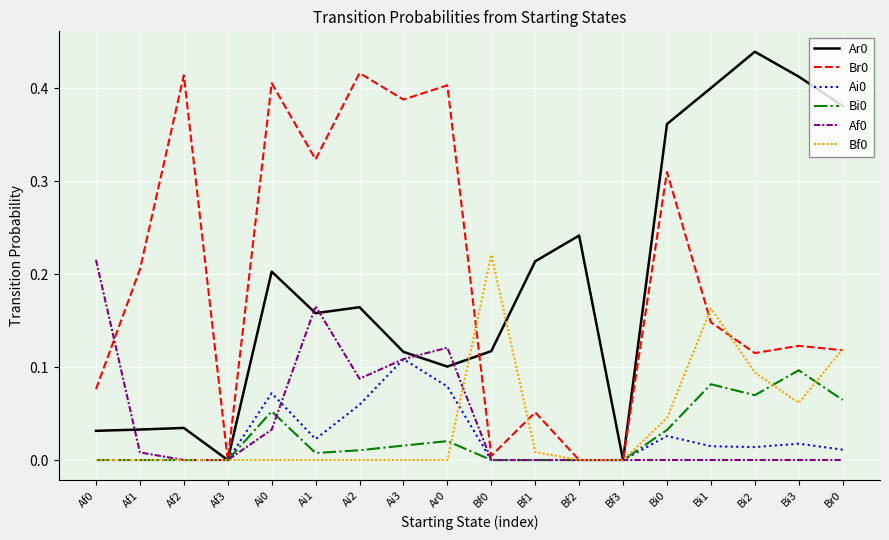

Is the value of Ar0 at Af0 greater than the value of Af0 at Bf3?

Yes